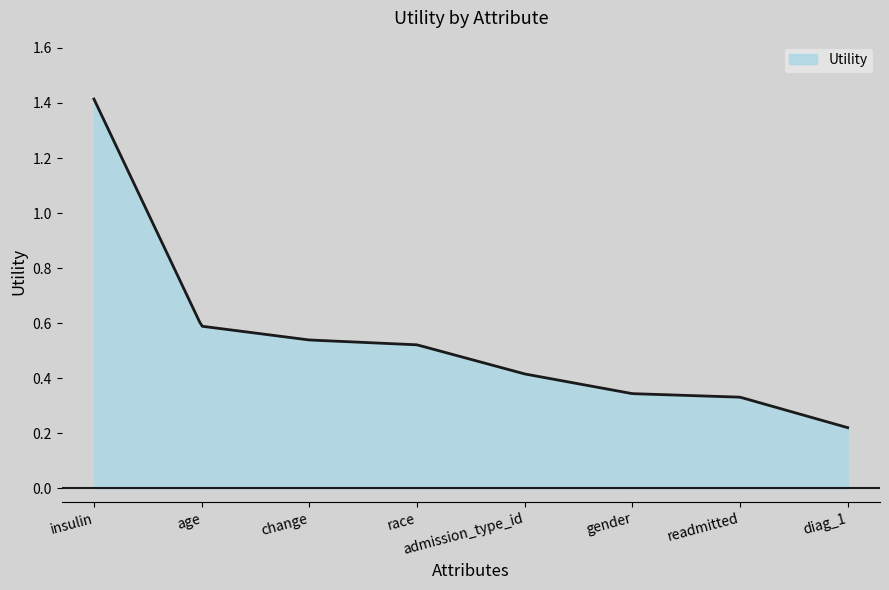

Reading right to left, list all the values displayed in this chart.

diag_1=0.2	readmitted=0.3	gender=0.3	admission_type_id=0.4	race=0.5	change=0.5	age=0.6	insulin=1.4